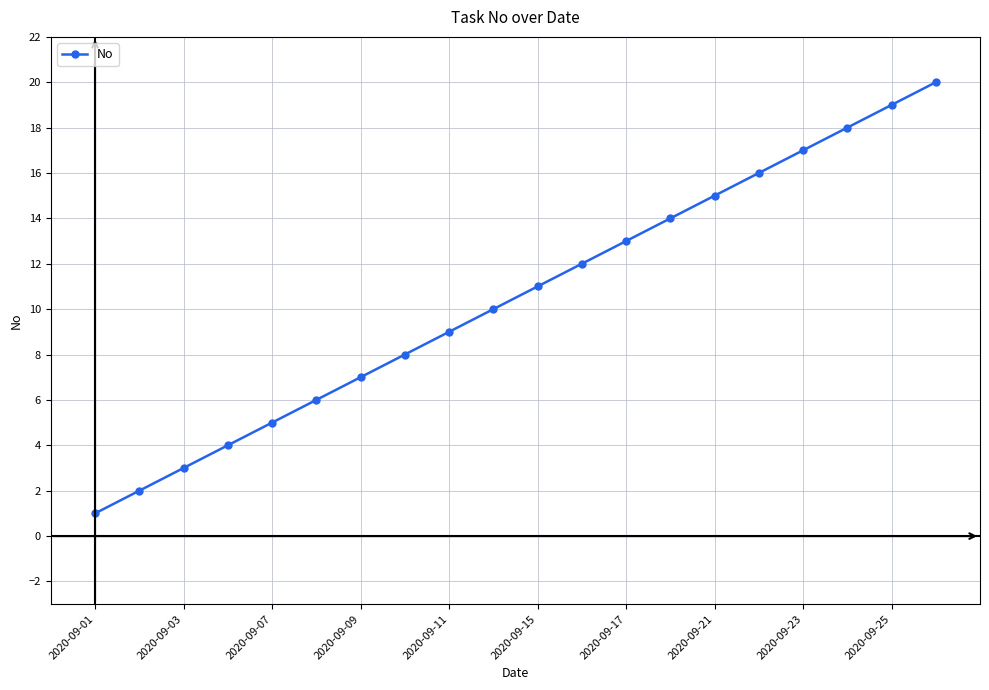

What is the difference between the second highest and second lowest values?

17